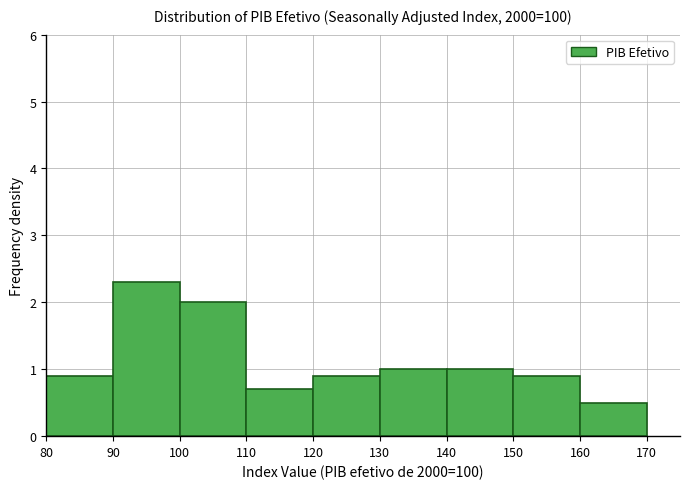

Reading left to right, transcribe this chart: for each bar, give the range it covers on the x-axis and its height. The values are not printed on the chart, so give them approximately, as read against the axis.

80 to 90: 0.9
90 to 100: 2.3
100 to 110: 2.0
110 to 120: 0.7
120 to 130: 0.9
130 to 140: 1.0
140 to 150: 1.0
150 to 160: 0.9
160 to 170: 0.5